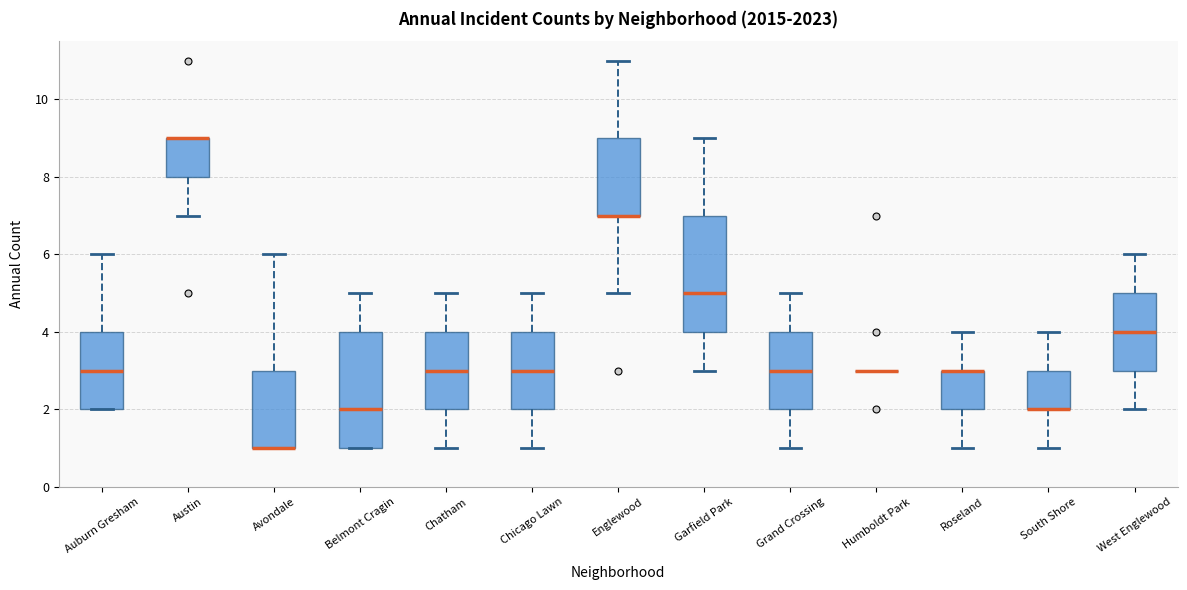

Reading left to right, transcribe this box plot: for each box, give where its median line is, the range the box spans, and where its two whiskers end, as read against the y-axis. The values are not printed on the chart, so give them approximately, as read against the axis.

Auburn Gresham: median 3, box 2 to 4, whiskers 2 to 6
Austin: median 9 (drawn on the box's upper edge), box 8 to 9, whiskers 7 to 9
Avondale: median 1 (drawn on the box's lower edge), box 1 to 3, whiskers 1 to 6
Belmont Cragin: median 2, box 1 to 4, whiskers 1 to 5
Chatham: median 3, box 2 to 4, whiskers 1 to 5
Chicago Lawn: median 3, box 2 to 4, whiskers 1 to 5
Englewood: median 7 (drawn on the box's lower edge), box 7 to 9, whiskers 5 to 11
Garfield Park: median 5, box 4 to 7, whiskers 3 to 9
Grand Crossing: median 3, box 2 to 4, whiskers 1 to 5
Humboldt Park: box collapsed to a line at 3, whiskers 3 to 3
Roseland: median 3 (drawn on the box's upper edge), box 2 to 3, whiskers 1 to 4
South Shore: median 2 (drawn on the box's lower edge), box 2 to 3, whiskers 1 to 4
West Englewood: median 4, box 3 to 5, whiskers 2 to 6